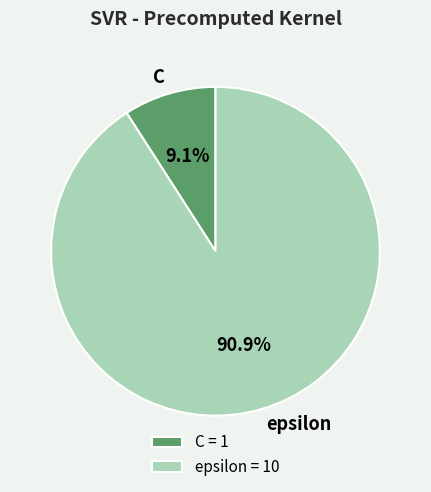

What percentage is the epsilon slice, to the nearest percent?

91%